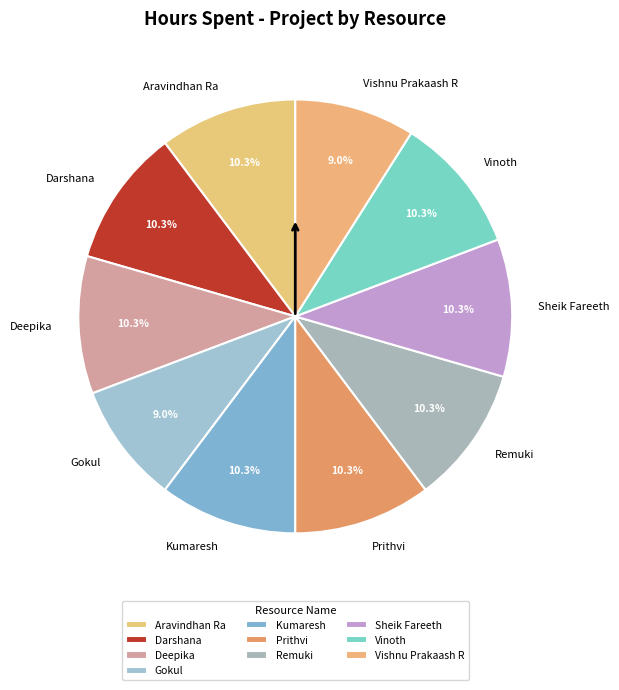

True or false: Vinoth accounts for 1% of the total.

False